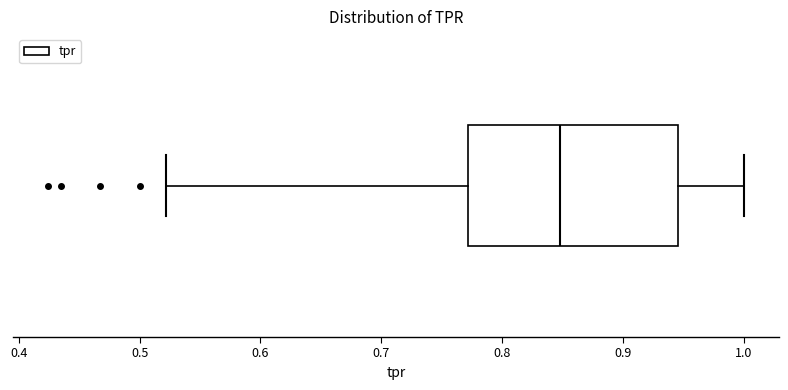

Transcribe this box plot: give where the median line is, the range the box spans, and where the two whiskers end, as read against the x-axis. The values are not printed on the chart, so give them approximately, as read against the axis.

median 0.85, box 0.77 to 0.95, whiskers 0.52 to 1.00